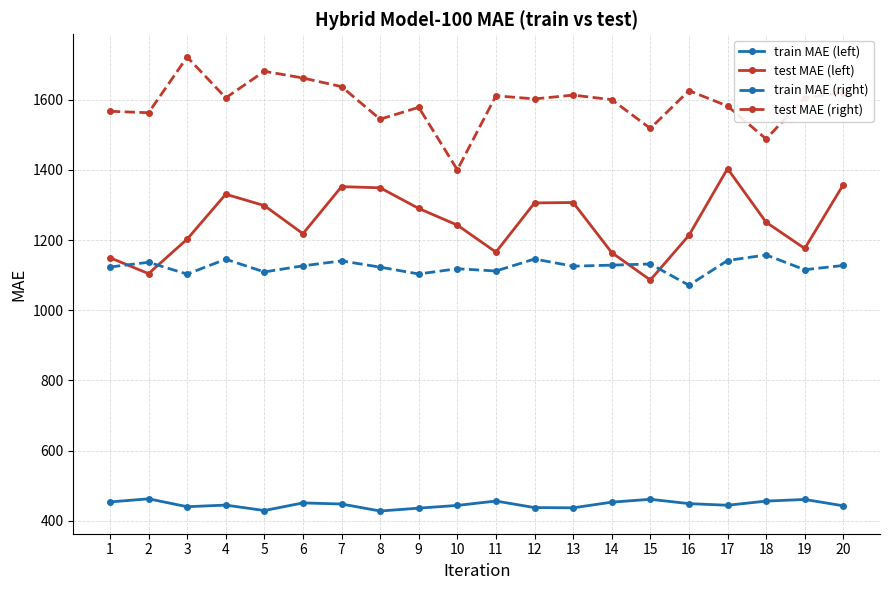

Which series changed the most between 4 and 7?

test MAE (right)